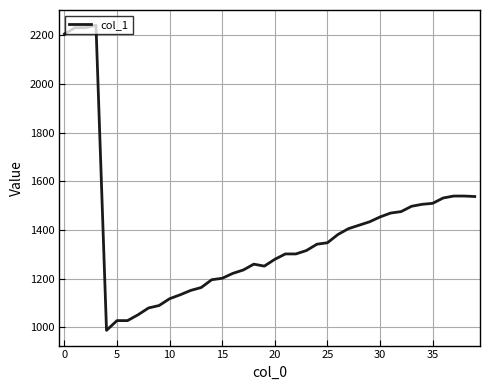

What is the minimum value shown in the chart?

987